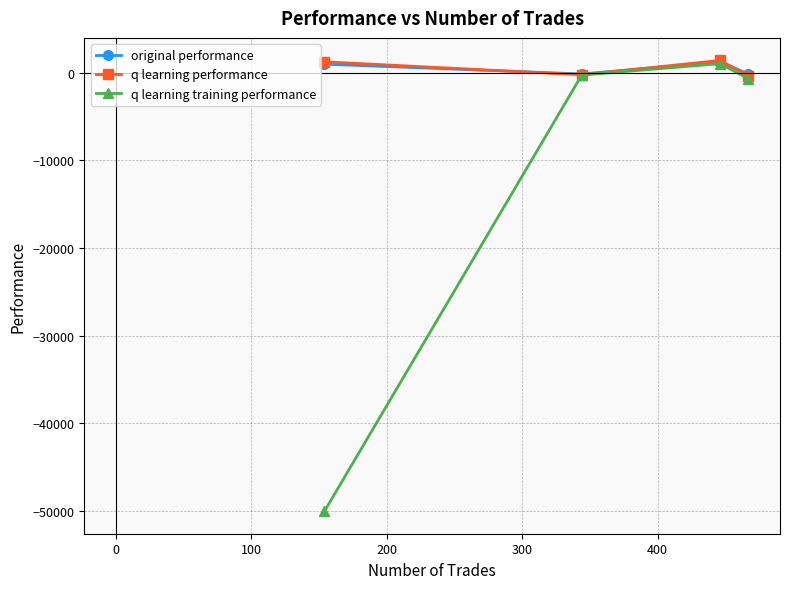

Which series has the largest range (max minus min)?

q learning training performance